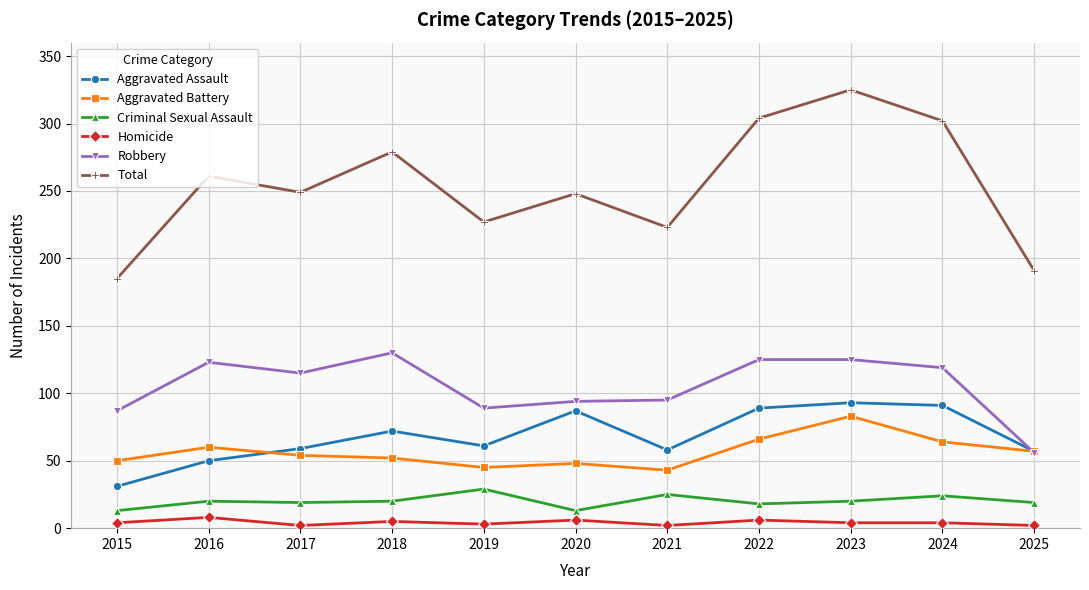

True or false: Homicide and Aggravated Assault cross at least once.

False